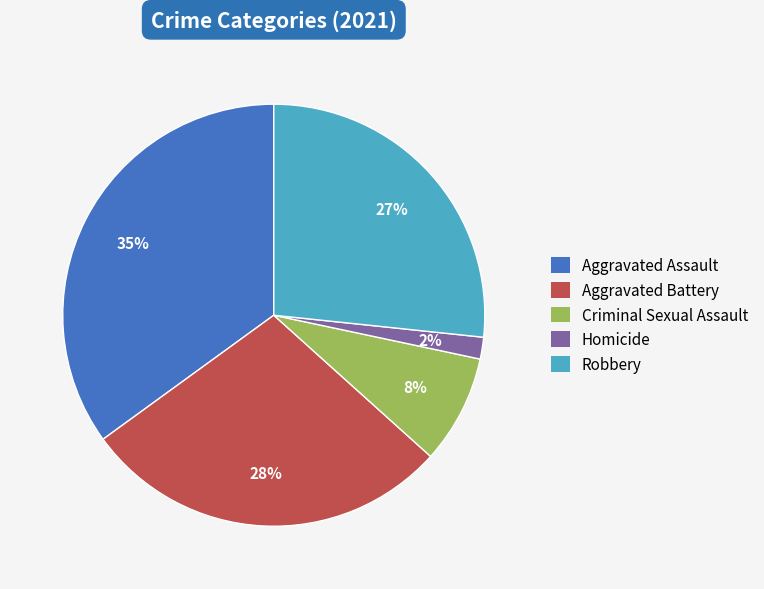

True or false: Aggravated Battery accounts for 15% of the total.

False